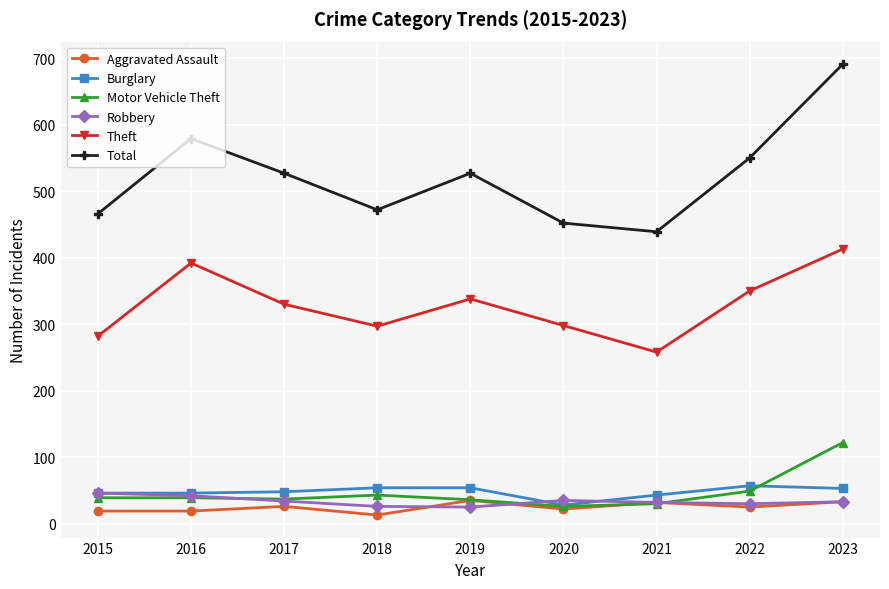

What is the difference between the maximum and minimum values in the Motor Vehicle Theft series?

96